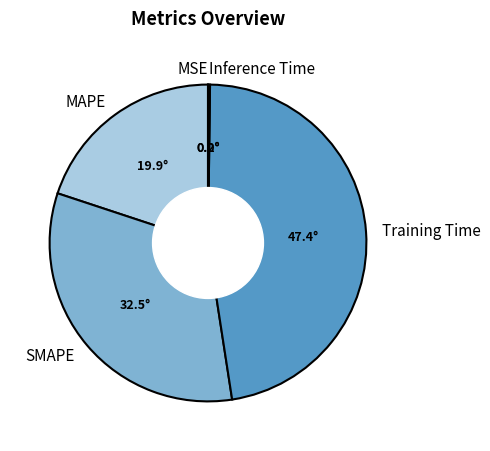

Which slice is the largest?

Training Time